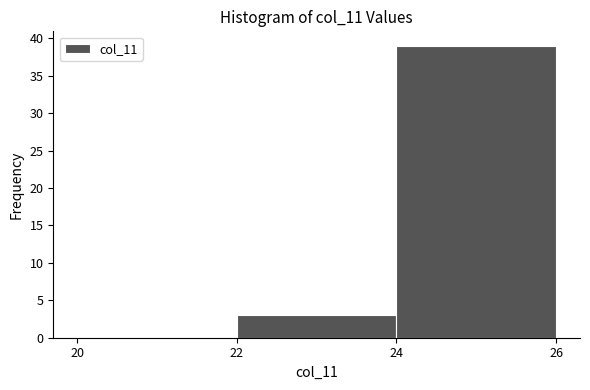

How tall is the bar that spans 24 to 26 on the x-axis? The values are not printed on the chart, so give them approximately, as read against the axis.

39